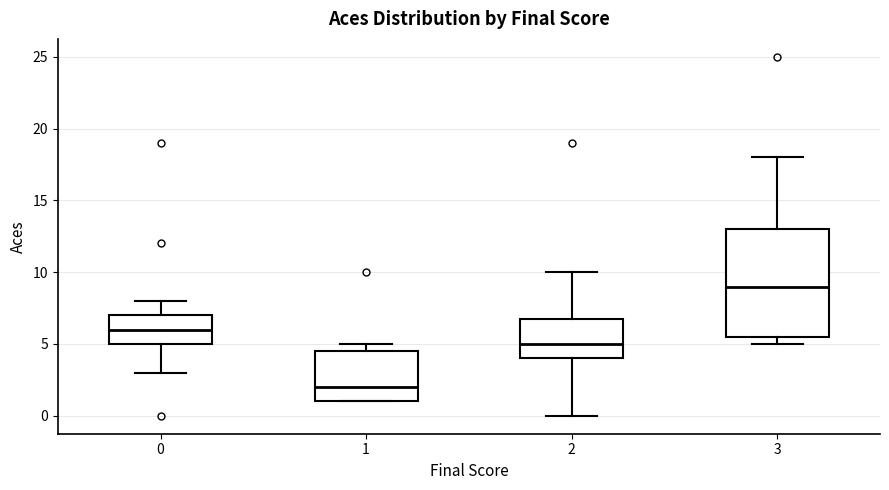

Comparing the boxes themselves (not the whiskers), which one is the tallest?

3